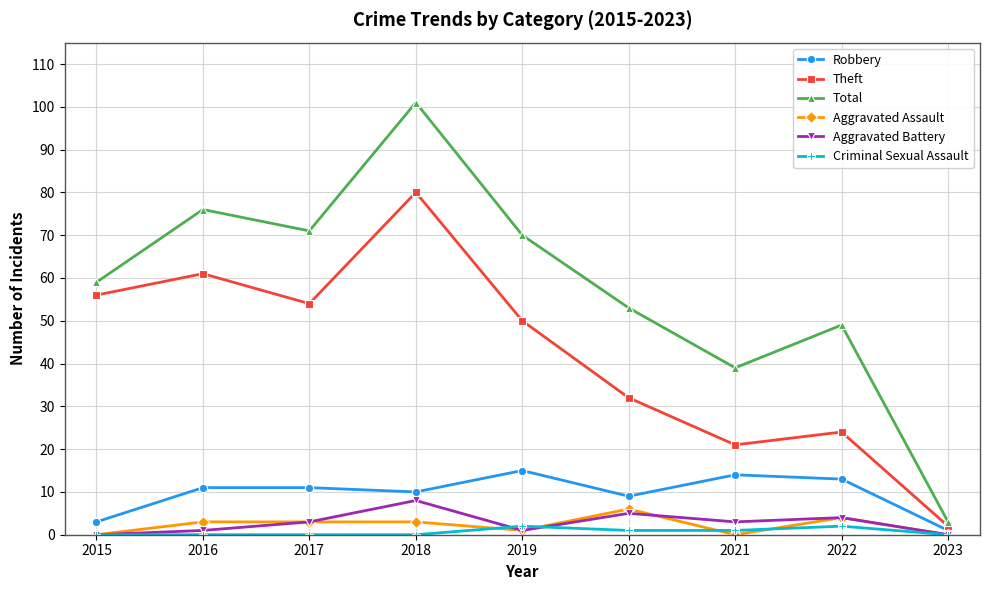

Where is the first local minimum for Total?

2017